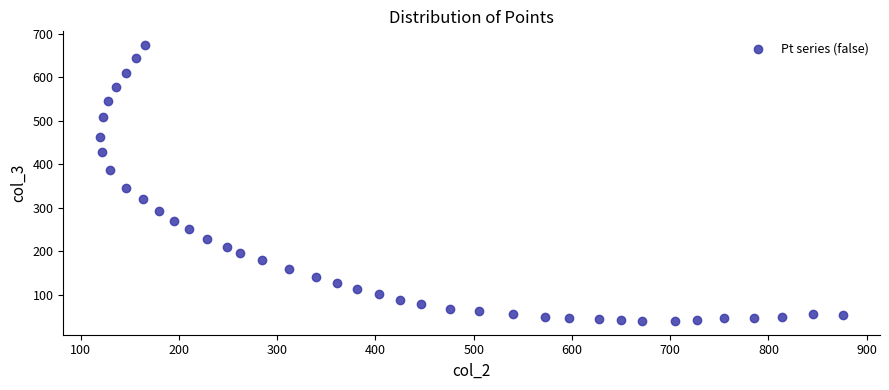

What is the range of X values (max minus min)?

755.8